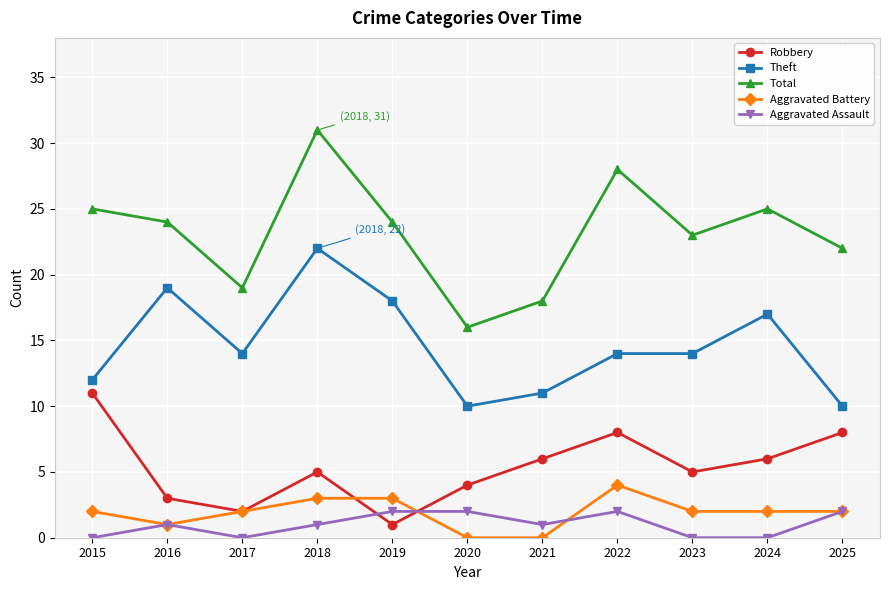

Does the chart have visible grid lines?

Yes